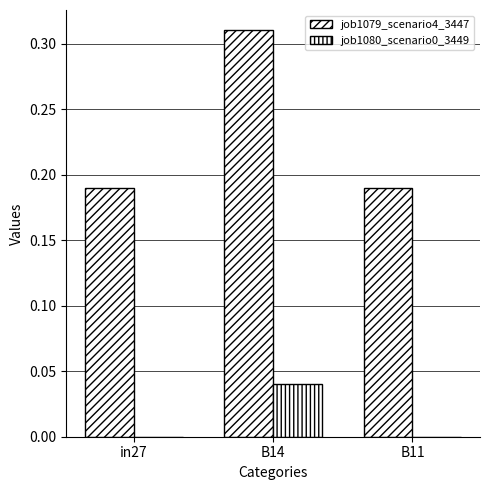

Are the bars grouped side by side (vs. stacked)?

Yes